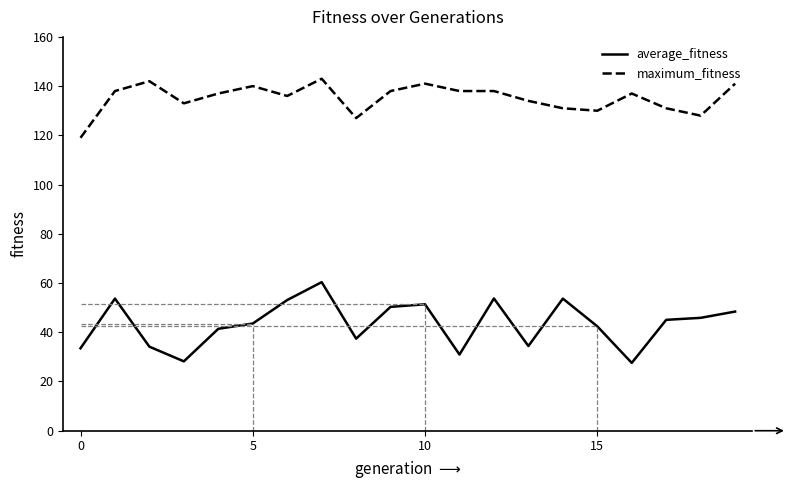

What is the difference between the average_fitness values at 7 and 18?

14.5